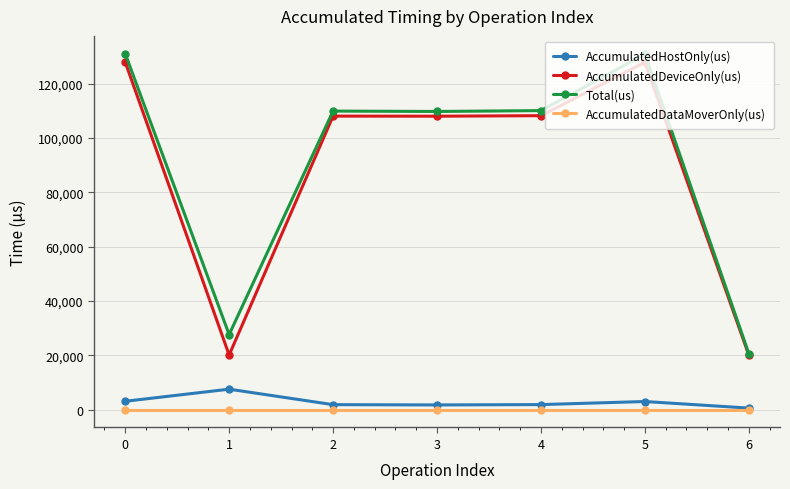

True or false: AccumulatedDeviceOnly(us) and AccumulatedHostOnly(us) intersect in this chart.

False